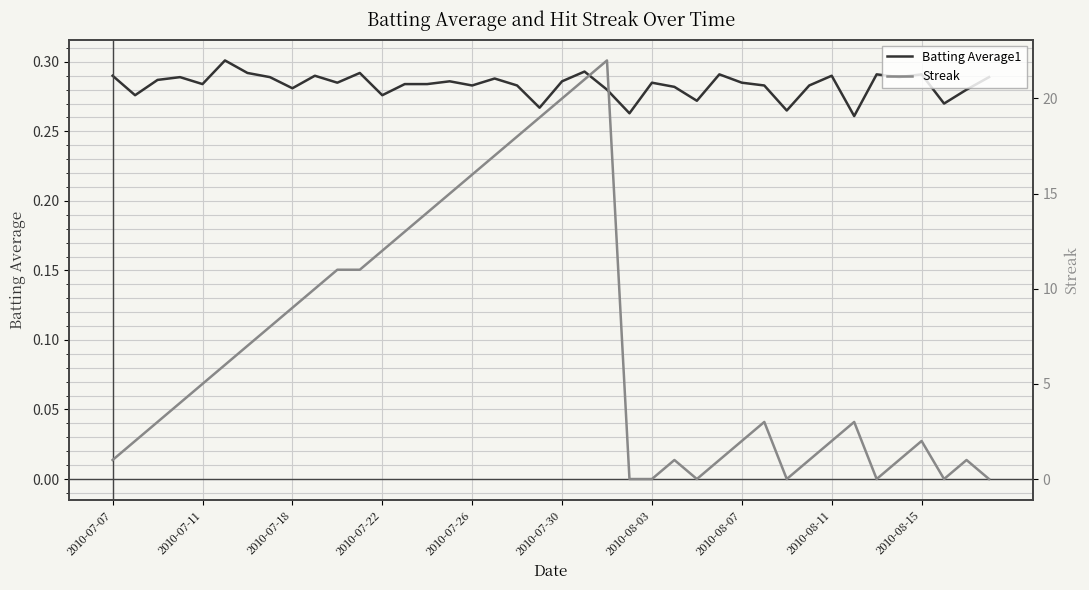

What is the value of the Streak point at the 17th from the left?

16.0